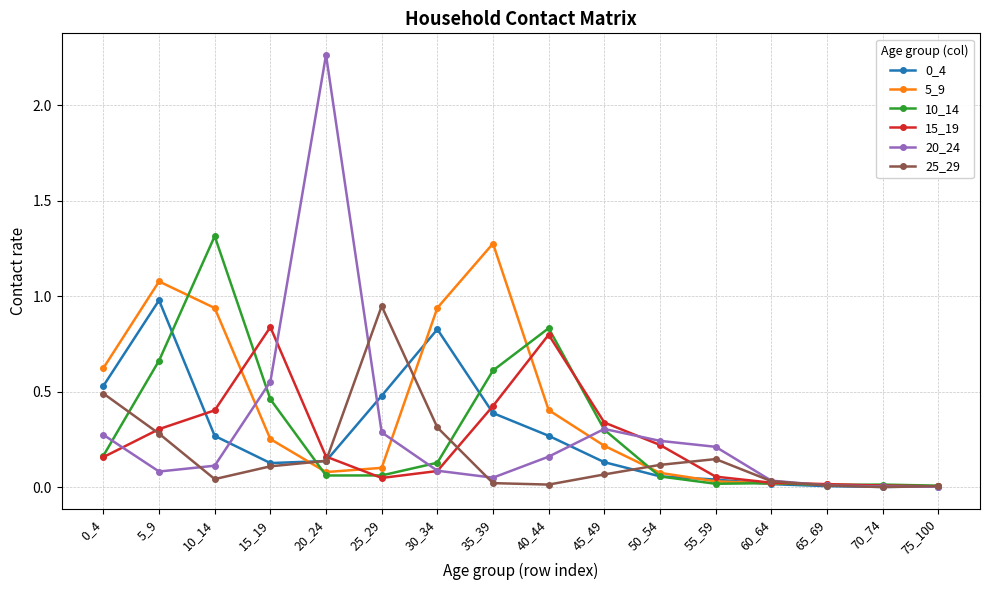

The 10_14 series shows 0.5 at 15_19. True or false?

True